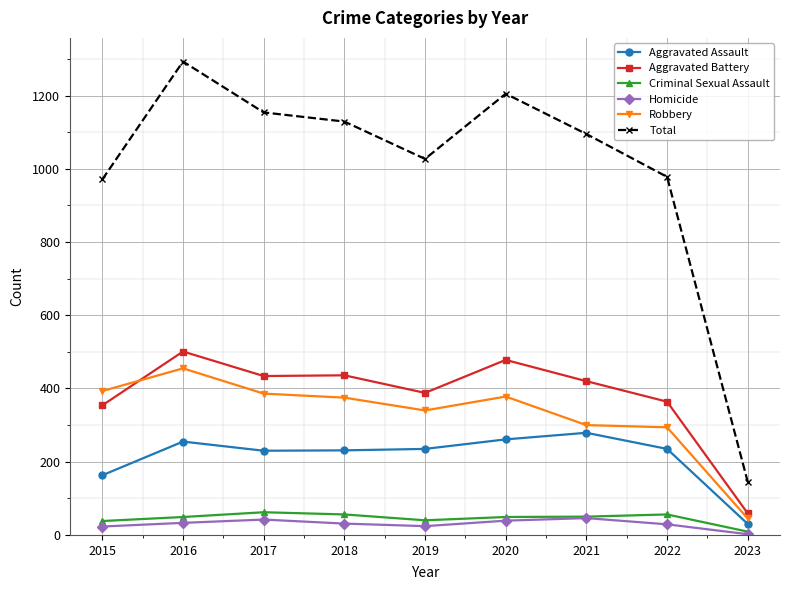

How many lines are shown in the chart?

6